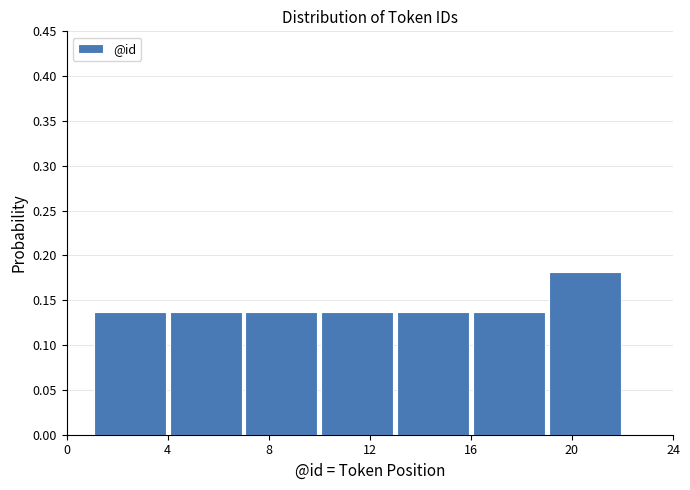

Reading left to right, list every bar in this chart as the range it spans on the x-axis followed by its height. The values are not printed on the chart, so give them approximately, as read against the axis.

1 to 4: 0.135
4 to 7: 0.135
7 to 10: 0.135
10 to 13: 0.135
13 to 16: 0.135
16 to 19: 0.135
19 to 22: 0.180